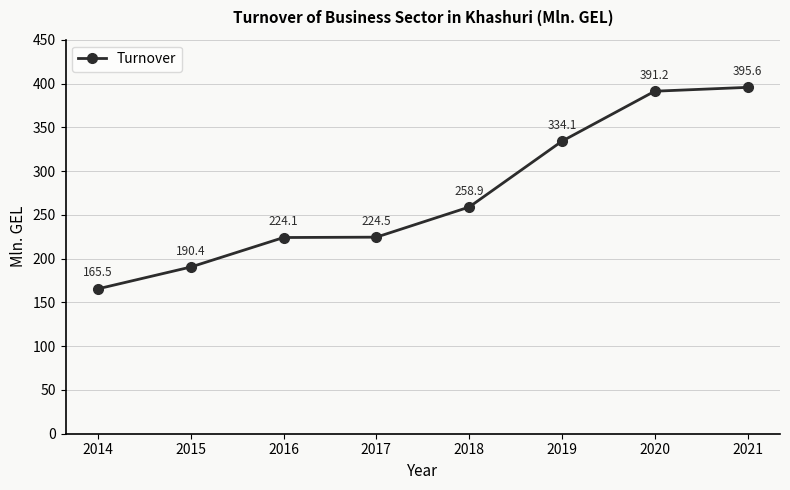

Which category has the highest value across all series?

2021